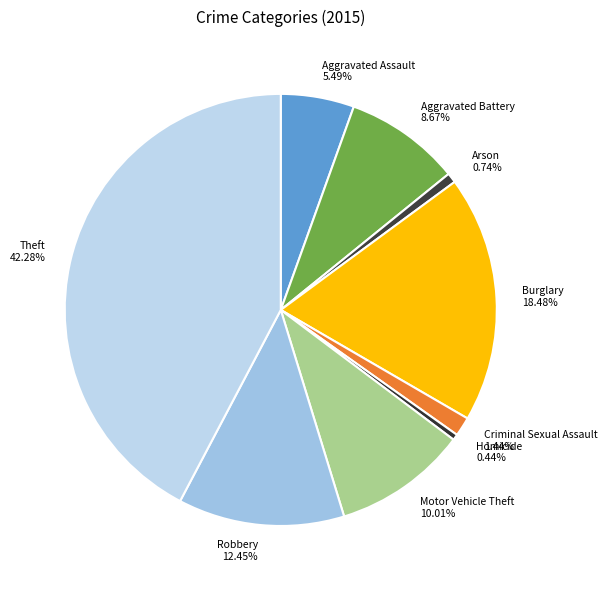

To the nearest percent, what is the average slice percentage?

11%